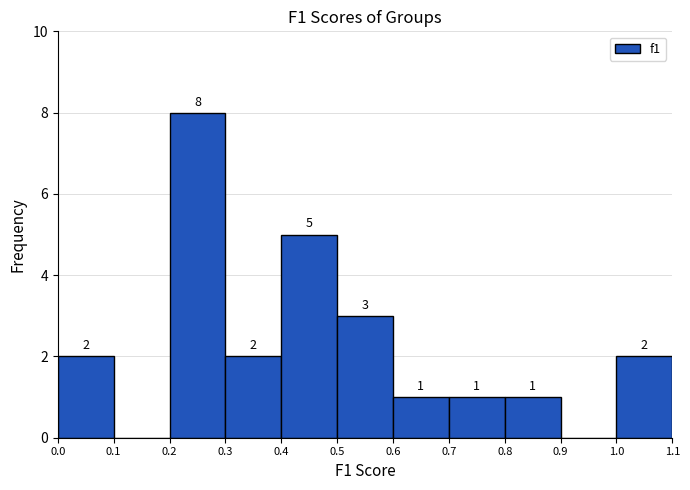

Which range on the x-axis has the tallest bar?

0.2 to 0.3